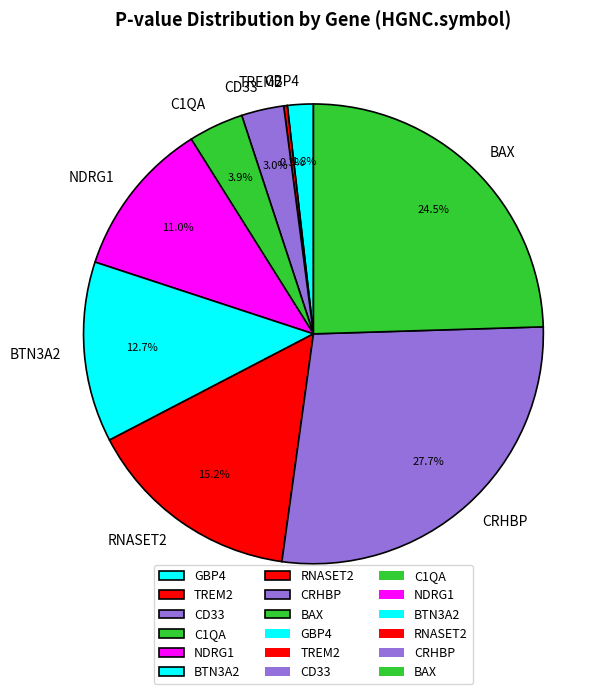

Does any single category account for the majority?

No